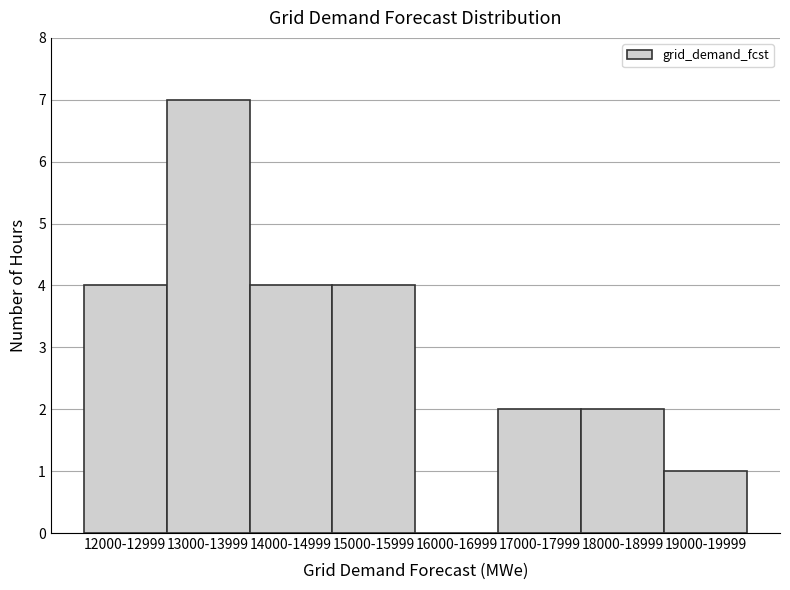

Reading right to left, what are all the values shown in this chart?

19000-19999=1	18000-18999=2	17000-17999=2	16000-16999=0	15000-15999=4	14000-14999=4	13000-13999=7	12000-12999=4